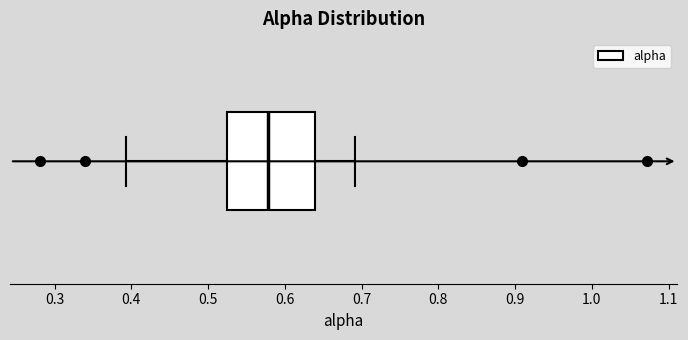

Where is the left edge of the box on the x-axis? The values are not printed on the chart, so give them approximately, as read against the axis.

0.52